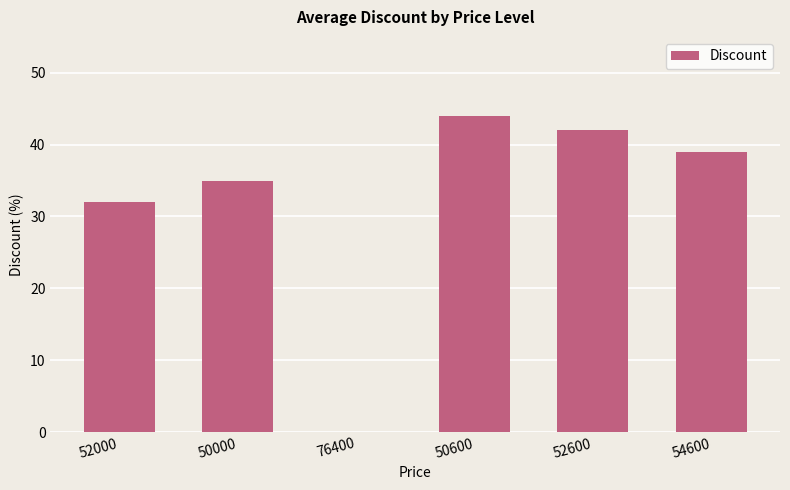

What is the average value?

32